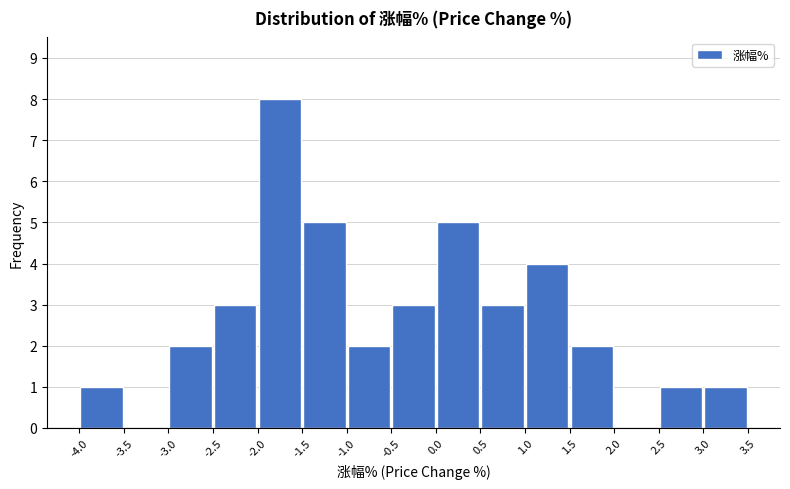

Reading left to right, list every bar in this chart as the range it spans on the x-axis followed by its height. The values are not printed on the chart, so give them approximately, as read against the axis.

-4.0 to -3.5: 1
-3.5 to -3.0: 0
-3.0 to -2.5: 2
-2.5 to -2.0: 3
-2.0 to -1.5: 8
-1.5 to -1.0: 5
-1.0 to -0.5: 2
-0.5 to 0.0: 3
0.0 to 0.5: 5
0.5 to 1.0: 3
1.0 to 1.5: 4
1.5 to 2.0: 2
2.0 to 2.5: 0
2.5 to 3.0: 1
3.0 to 3.5: 1